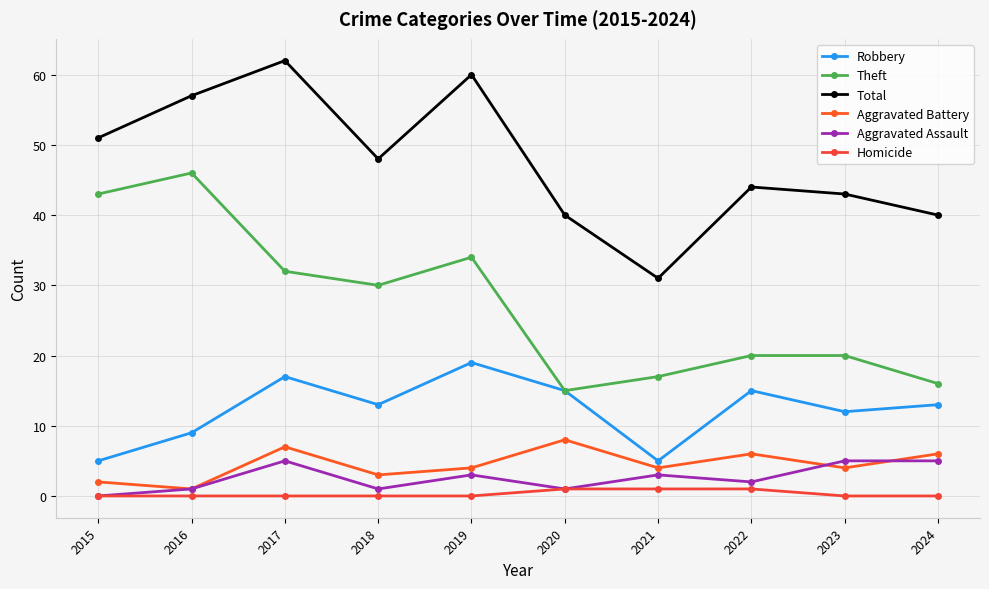

Does the chart display data point markers on the line(s)?

Yes